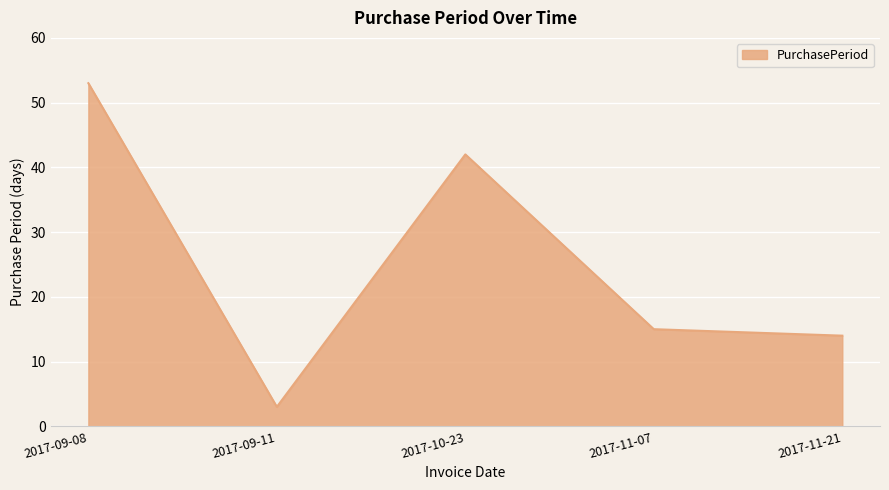

List the labels in order of value, largest first.

2017-09-08, 2017-10-23, 2017-11-07, 2017-11-21, 2017-09-11